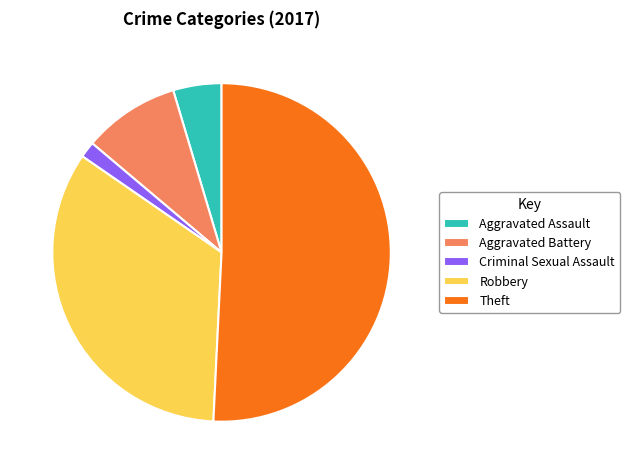

Which slice represents more than half of the pie?

Theft